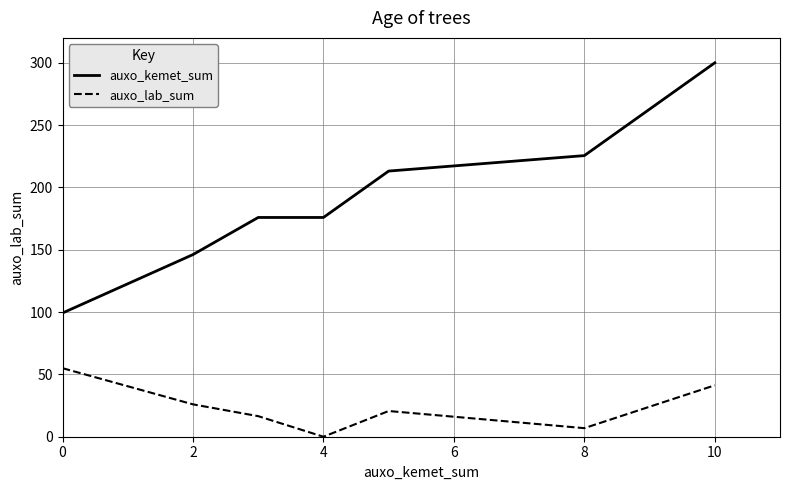

Rank the series by their maximum value, from lowest to highest.

auxo_lab_sum, auxo_kemet_sum